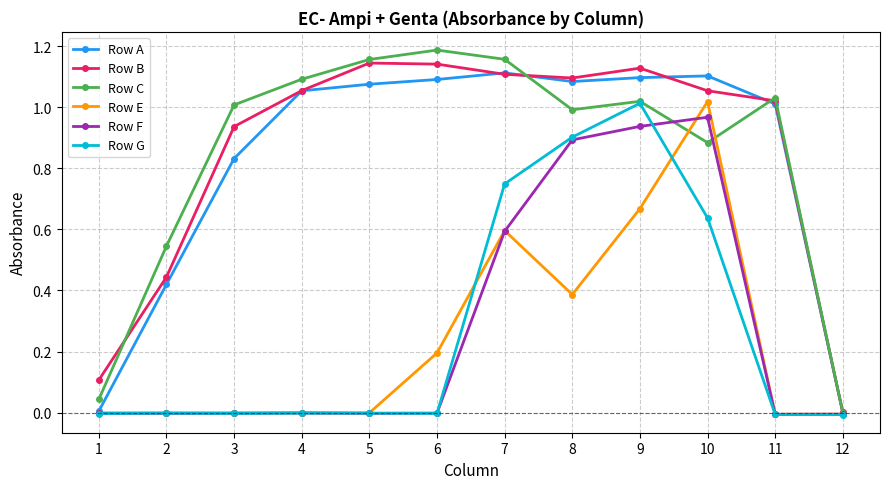

Does the chart have visible grid lines?

Yes